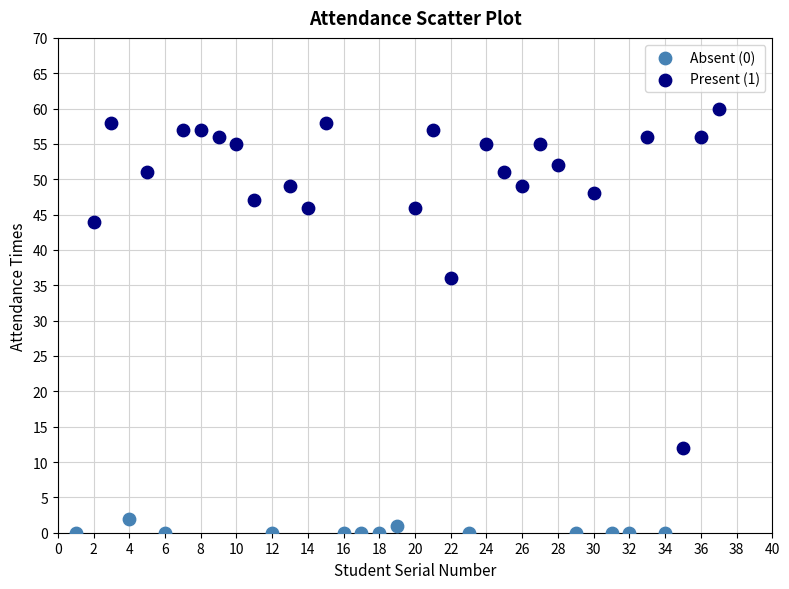

Which series has the largest Y range (max minus min)?

Present (1)